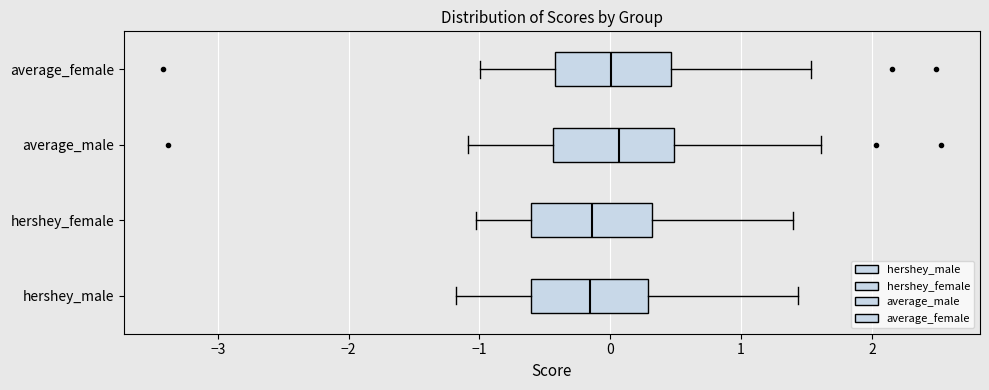

Where is the left edge of the box for average_male on the x-axis? The values are not printed on the chart, so give them approximately, as read against the axis.

-0.4